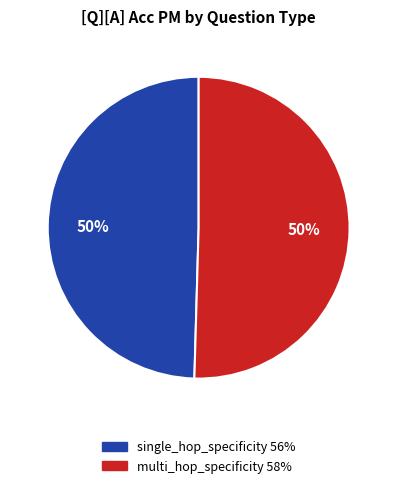

Approximately how many times larger is the value at single_hop_specificity compared to multi_hop_specificity?

1.0